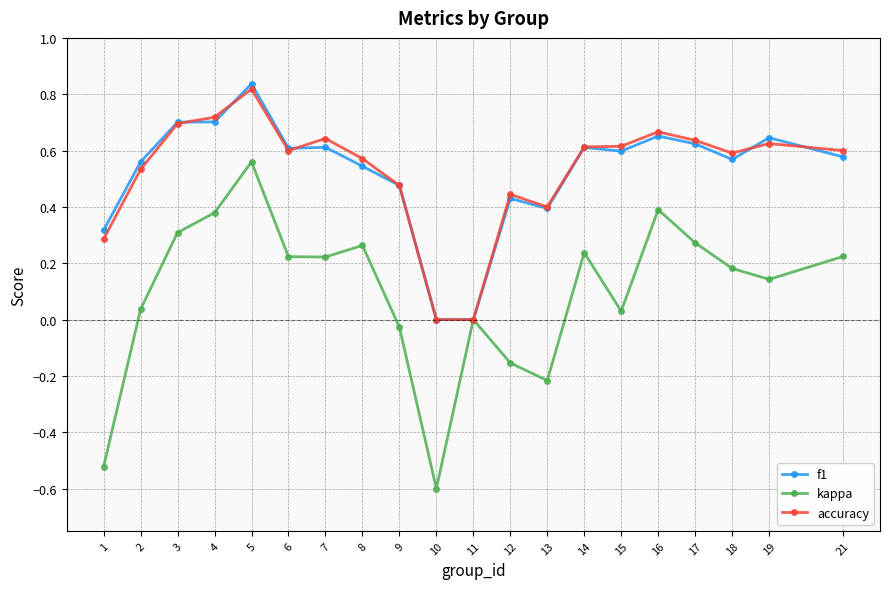

Which series has the largest range (max minus min)?

kappa